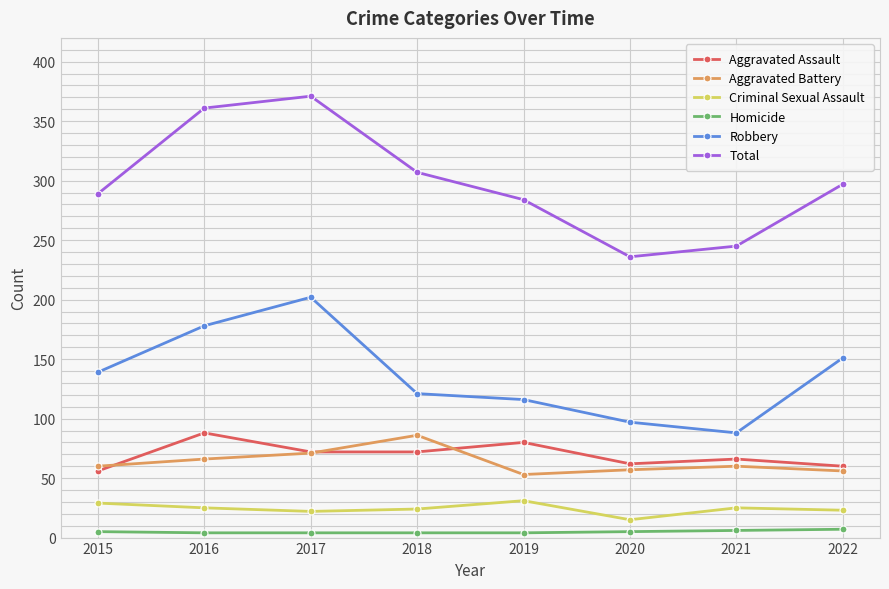

Count the number of data series in this chart.

6